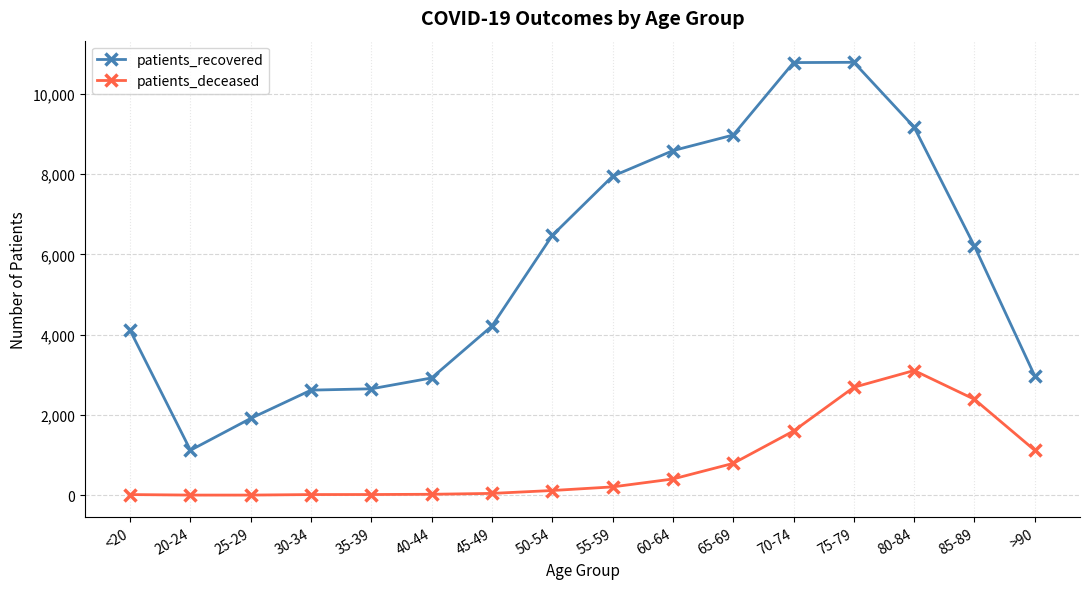

Does the chart have visible grid lines?

Yes